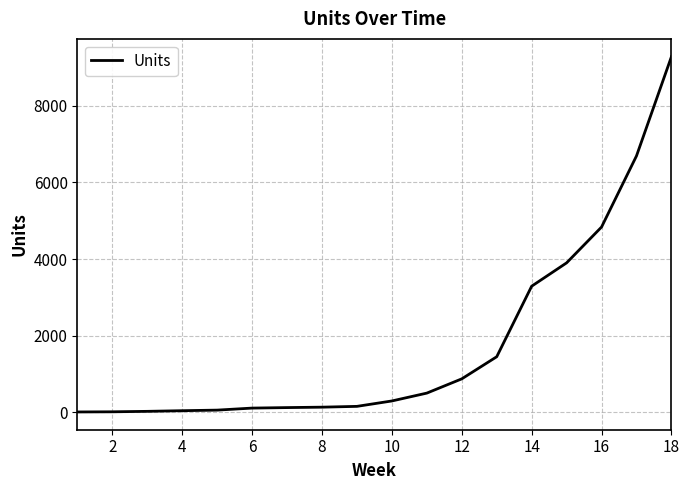

How many series are shown in this chart?

1